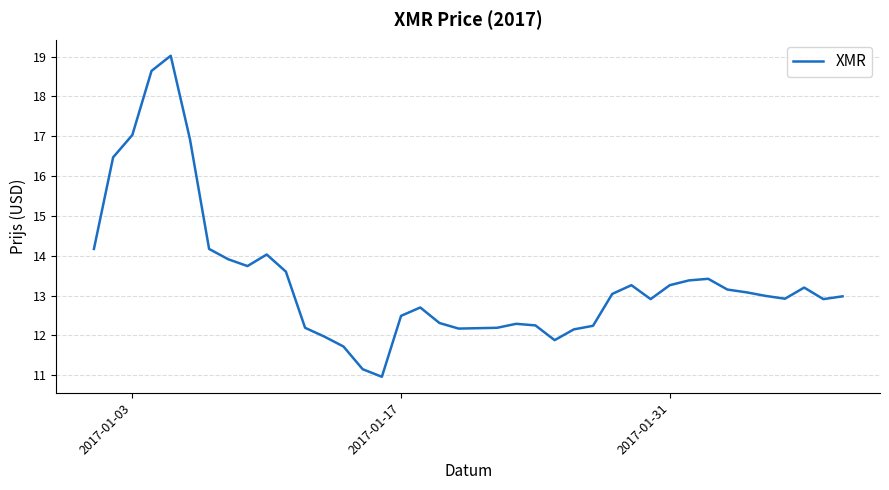

What is the difference between the maximum and minimum values?

8.1